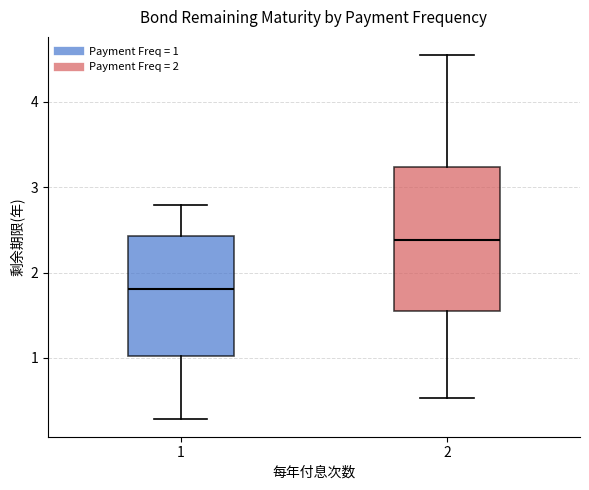

Reading left to right, transcribe this box plot: for each box, give where its median line is, the range the box spans, and where its two whiskers end, as read against the y-axis. The values are not printed on the chart, so give them approximately, as read against the axis.

1: median 1.8, box 1.0 to 2.4, whiskers 0.3 to 2.8
2: median 2.4, box 1.5 to 3.2, whiskers 0.5 to 4.5